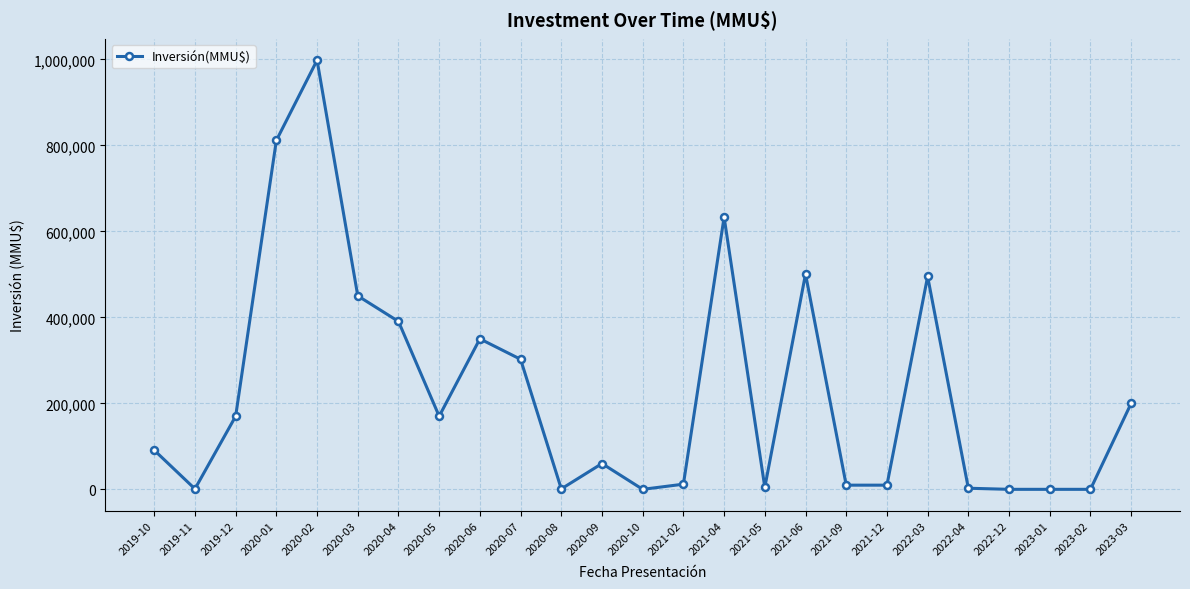

At which category does the data reach its first local valley?

2019-11